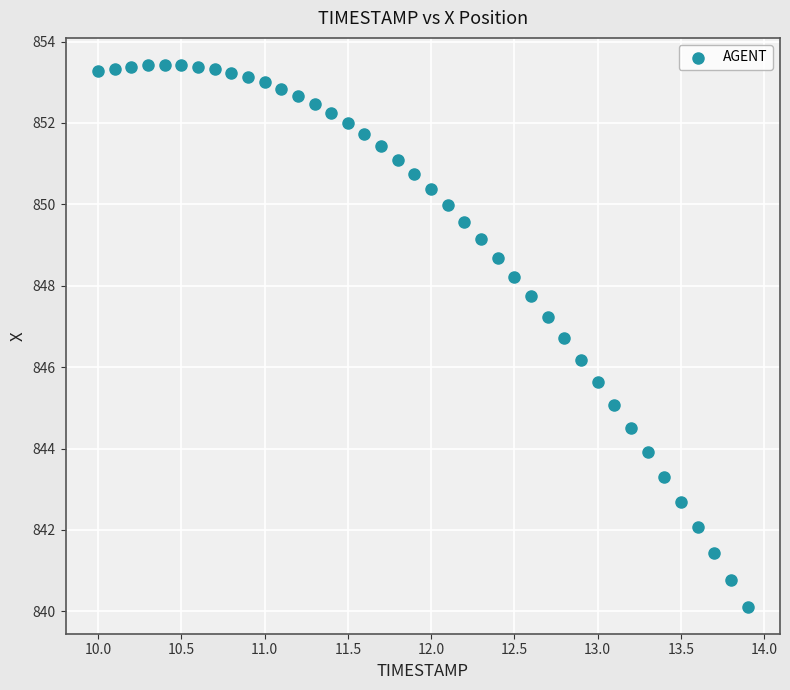

What Y value in the scatter plot is closest to 846?

846.2